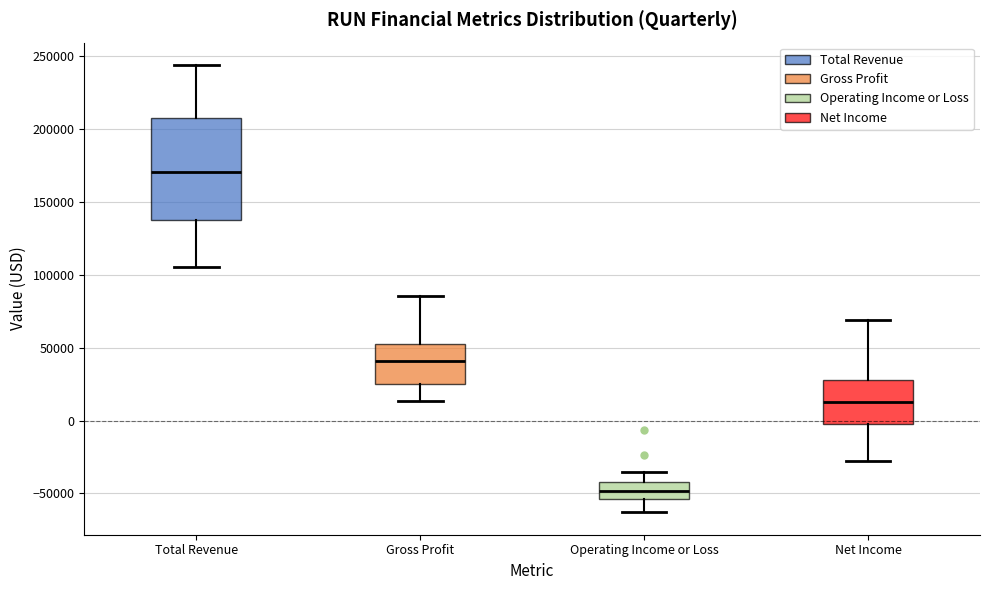

Which box has the lowest median line?

Operating Income or Loss